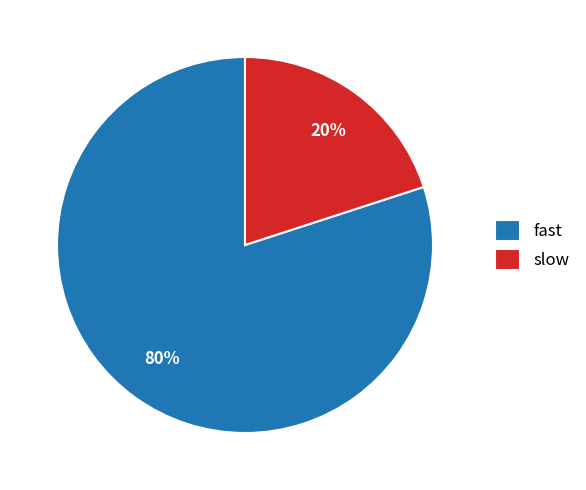

To the nearest percent, what percentage of the pie is fast?

80%